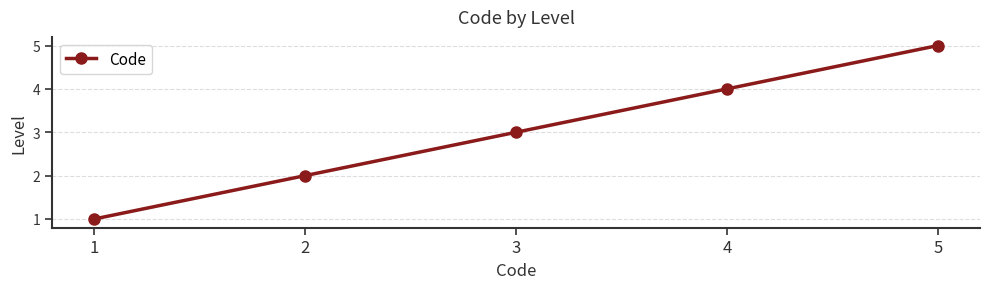

What is the smallest value displayed?

1